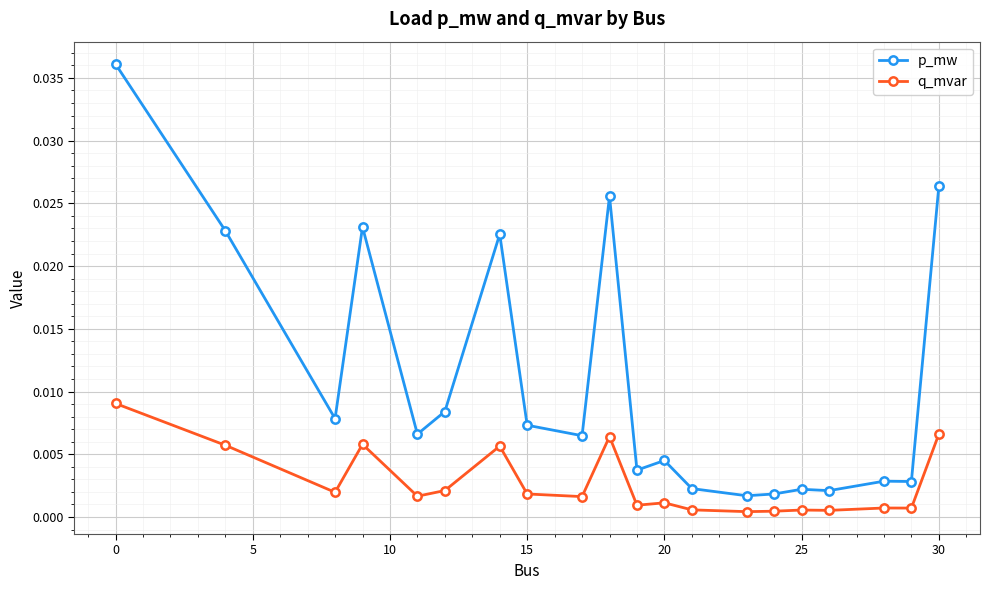

Rank the series by their maximum value, from highest to lowest.

p_mw, q_mvar